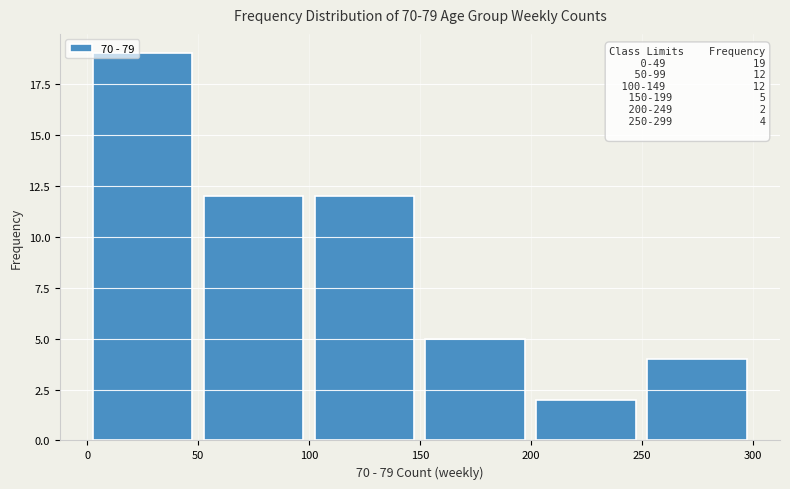

Over which range of the x-axis is the bar tallest?

0 to 50